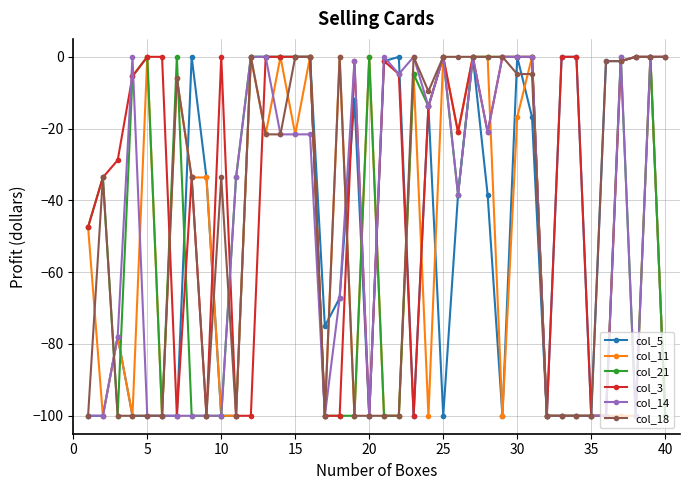

What is the lowest value of the col_14 series?

-100.0